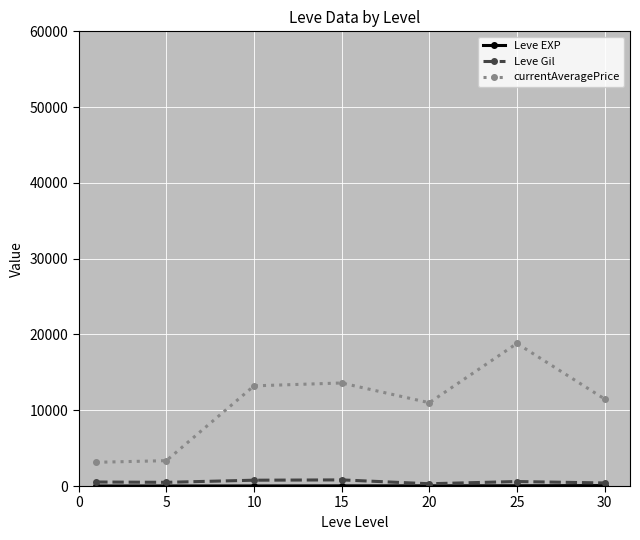

True or false: currentAveragePrice and Leve Gil cross at least once.

False